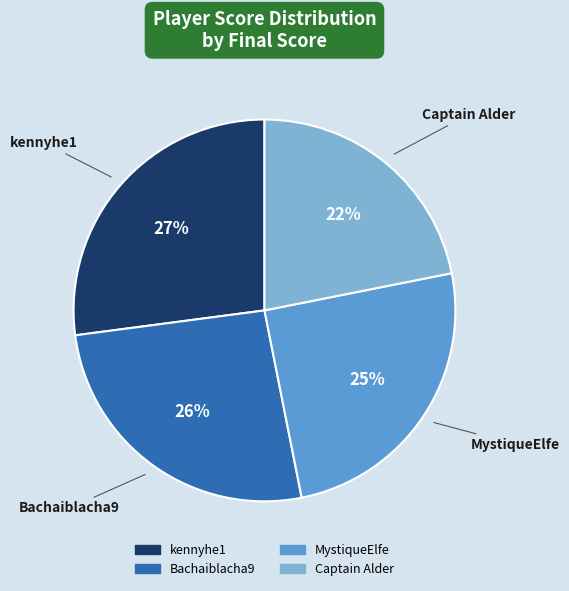

To the nearest percent, what percentage of the pie is kennyhe1?

27%